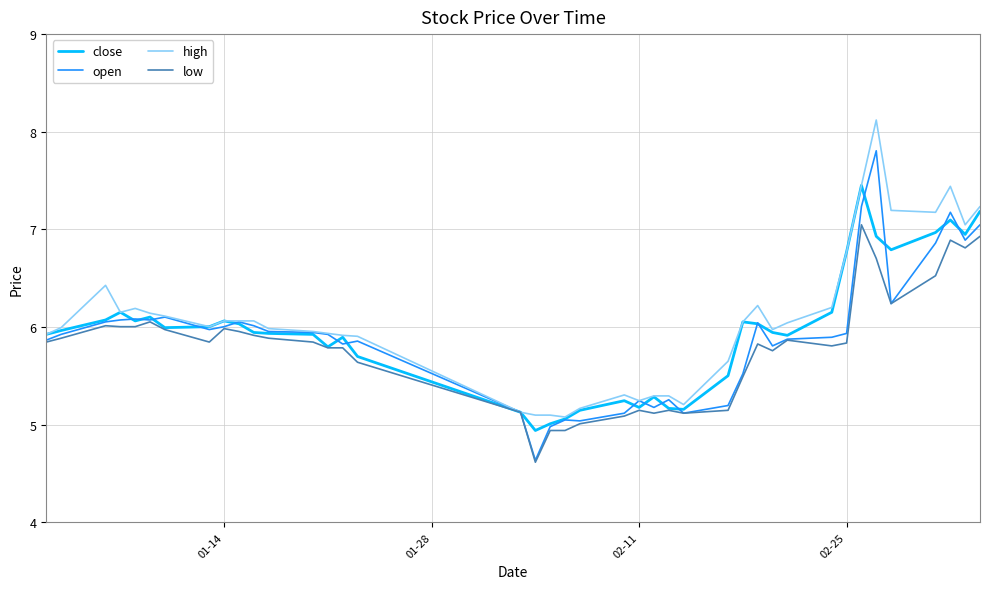

What is the maximum value for high?

8.1